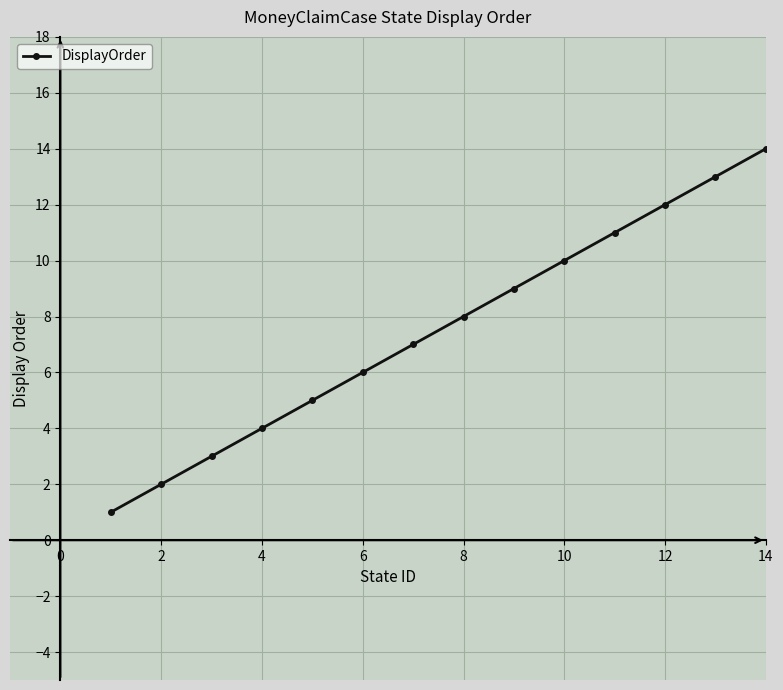

What is the difference between the second highest and minimum values?

12